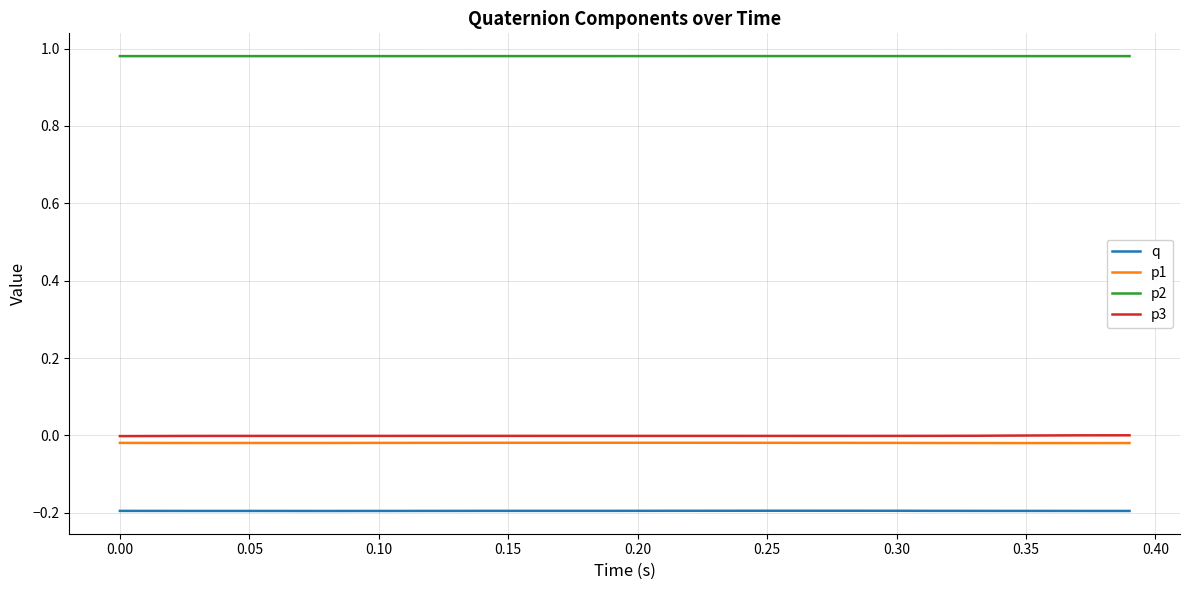

Which series has the largest total across all categories?

p2